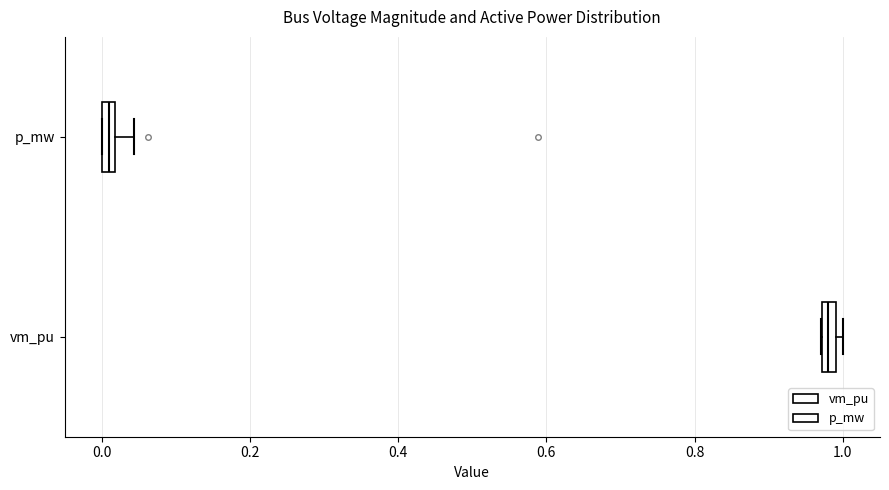

Which box has the furthest to the right median line?

vm_pu